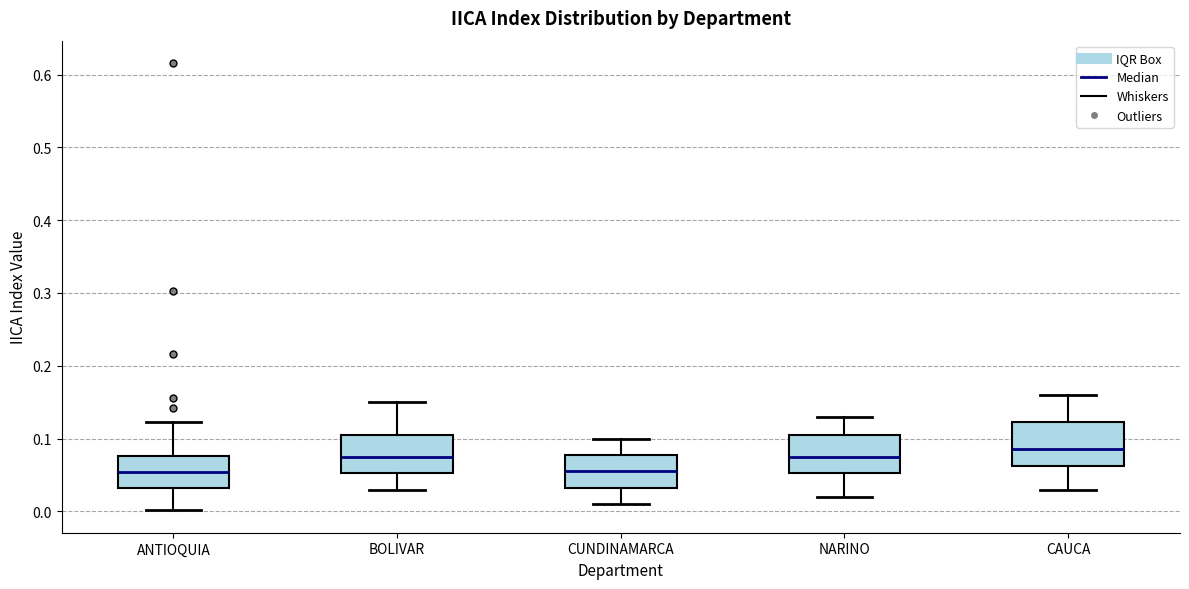

Reading left to right, read every box against the y-axis: the position of its median line, the range the box covers, and the ends of its whiskers. The values are not printed on the chart, so give them approximately, as read against the axis.

ANTIOQUIA: median 0.05, box 0.03 to 0.08, whiskers 0.00 to 0.12
BOLIVAR: median 0.08, box 0.05 to 0.11, whiskers 0.03 to 0.15
CUNDINAMARCA: median 0.06, box 0.03 to 0.08, whiskers 0.01 to 0.10
NARINO: median 0.08, box 0.05 to 0.11, whiskers 0.02 to 0.13
CAUCA: median 0.09, box 0.06 to 0.12, whiskers 0.03 to 0.16